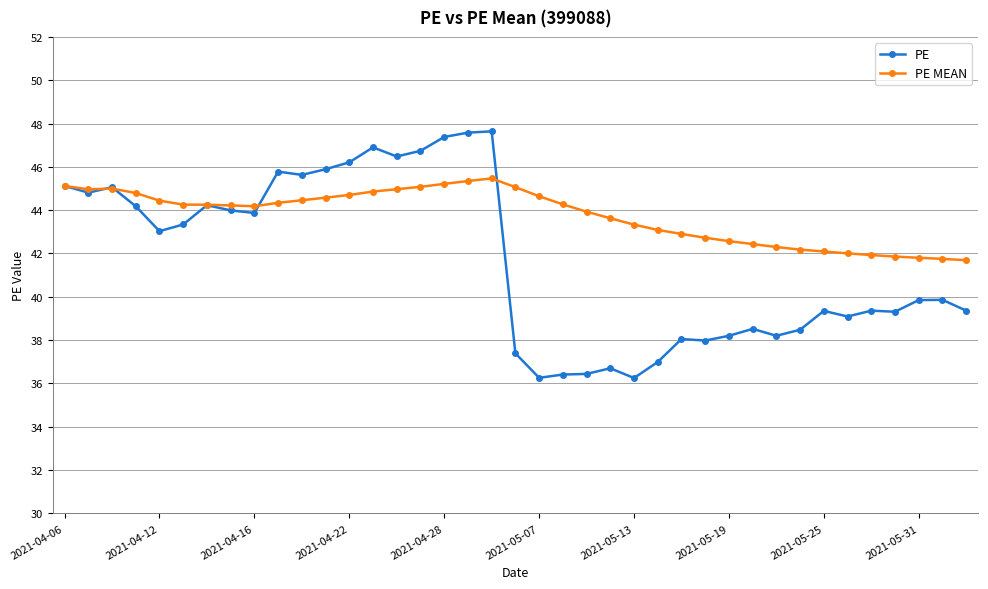

What is the value of the PE MEAN point at the 39th from the left?

41.7